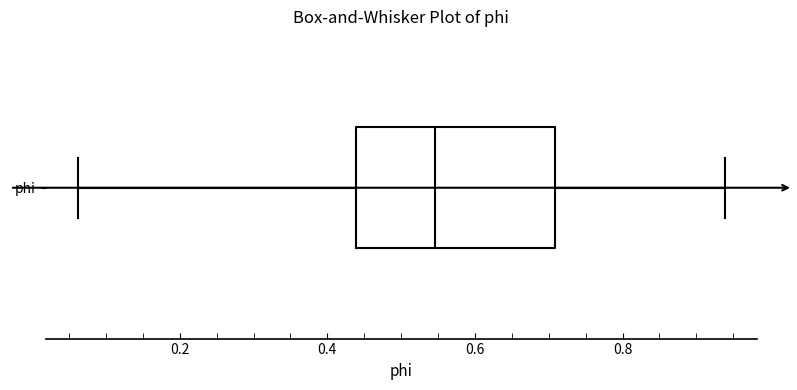

Transcribe this box plot: give where the median line is, the range the box spans, and where the two whiskers end, as read against the x-axis. The values are not printed on the chart, so give them approximately, as read against the axis.

median 0.54, box 0.44 to 0.70, whiskers 0.06 to 0.94